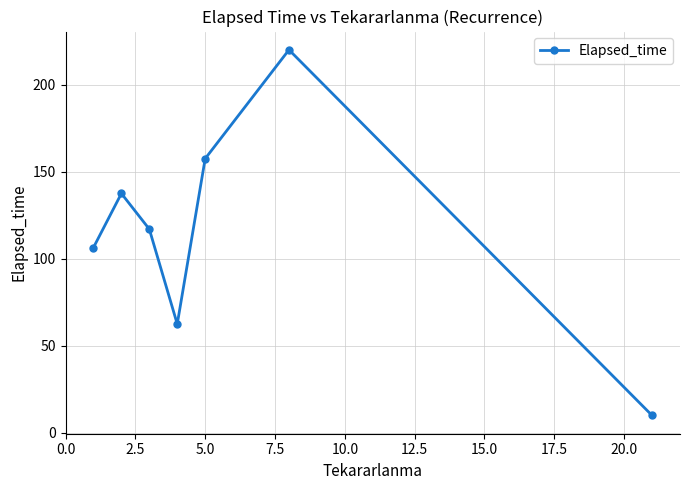

How many interior local peaks (higher than both neighbors) does the data have?

2